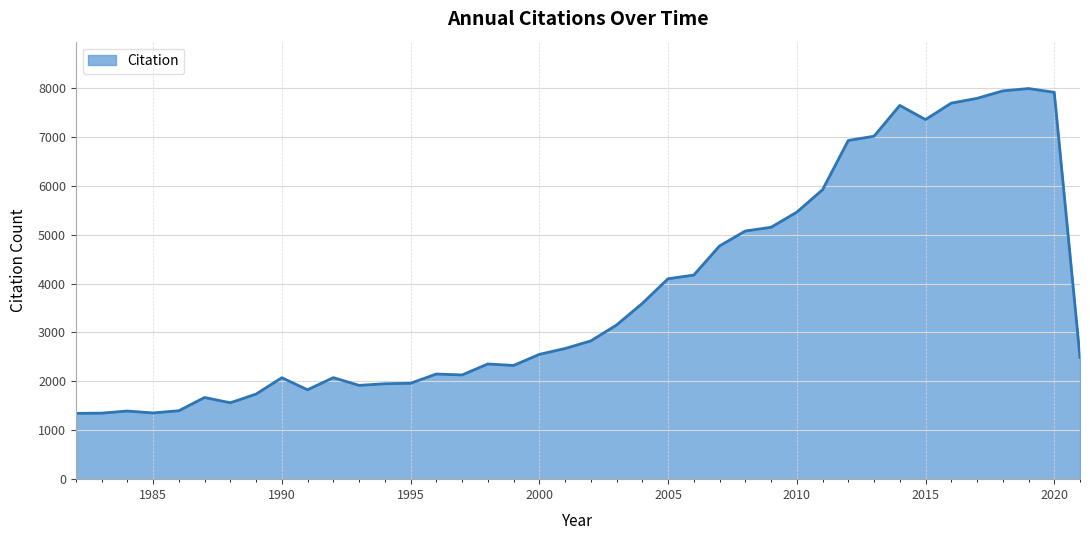

What is the difference between the second highest and second lowest values?

6589